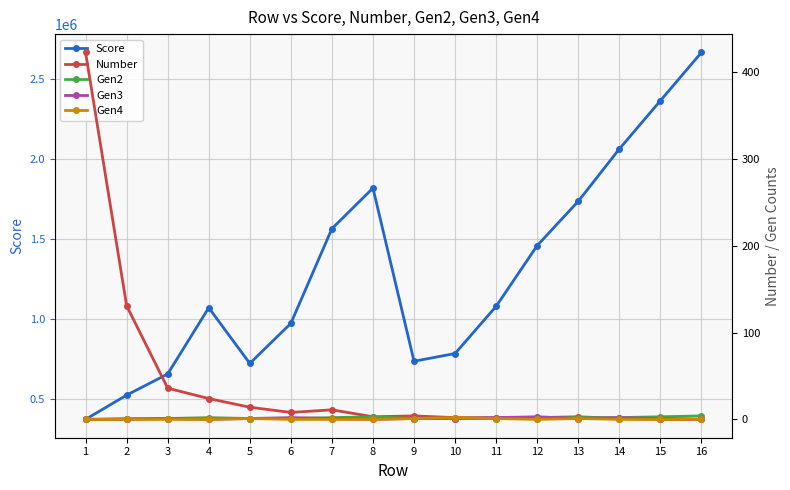

What is the sum of the Gen2 values at 4 and 10?

3